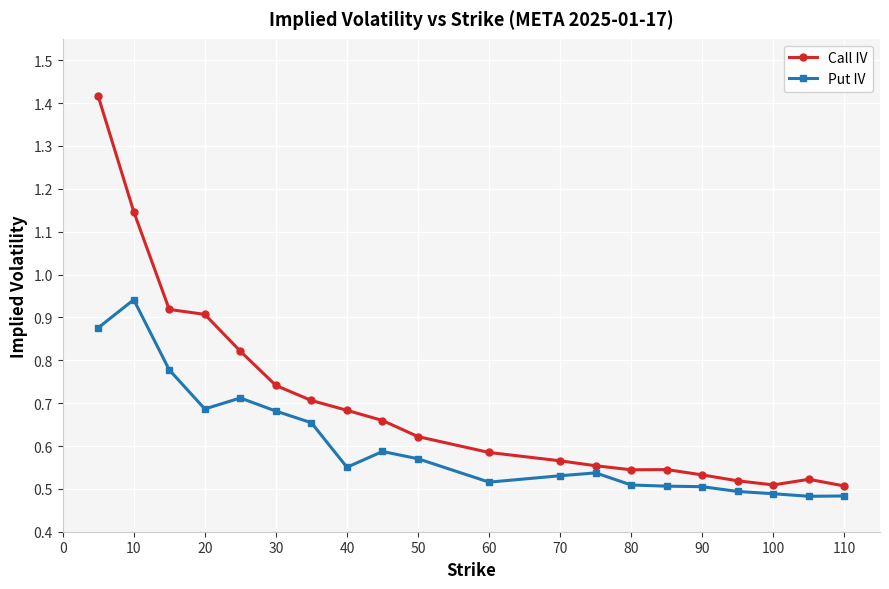

Which series has the largest total across all categories?

Call IV